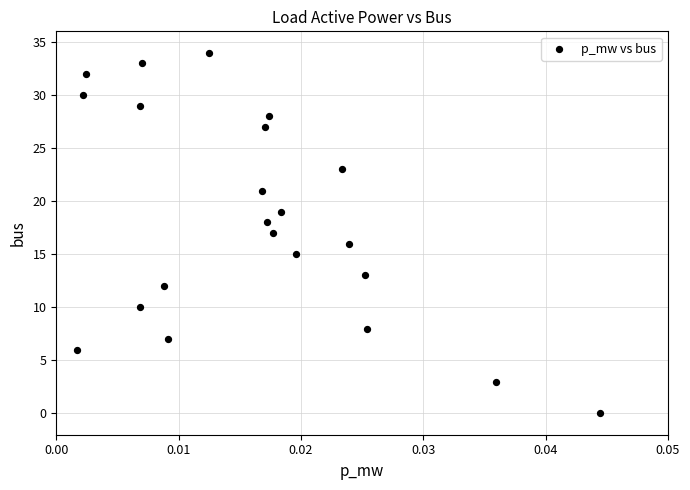

What is the range of Y values (max minus min)?

34